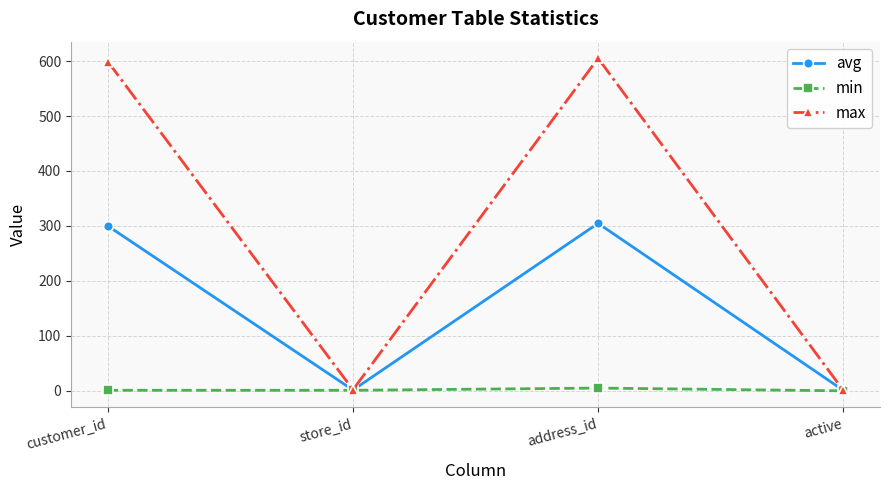

What is the spread (max minus min) of values at address_id?

600.0